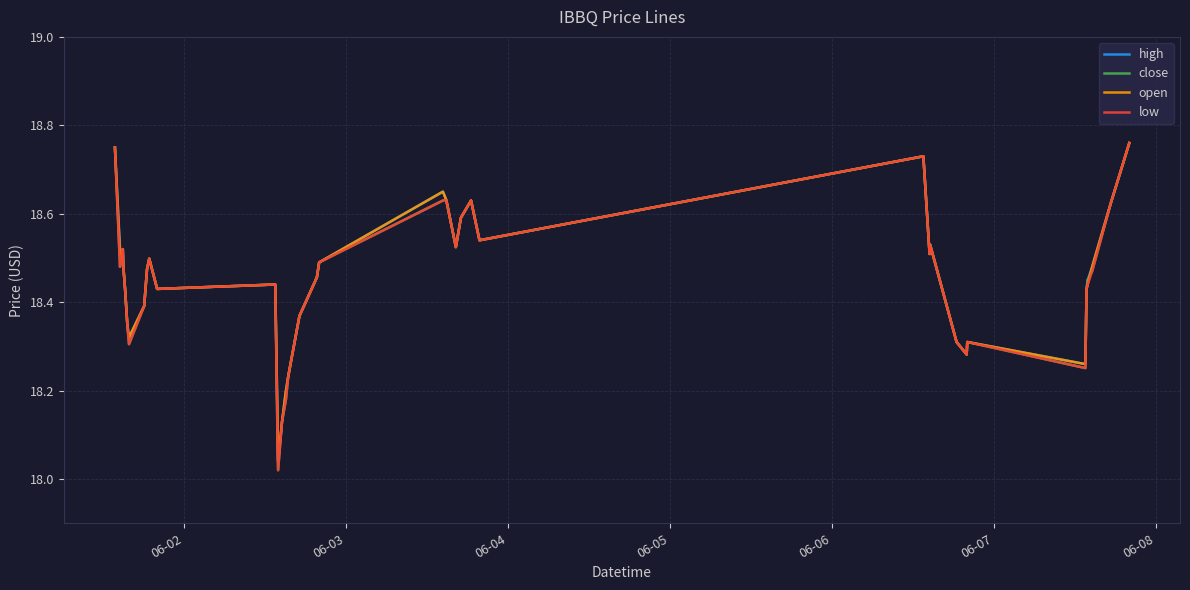

What are all the series names shown in the legend?

high, close, open, low